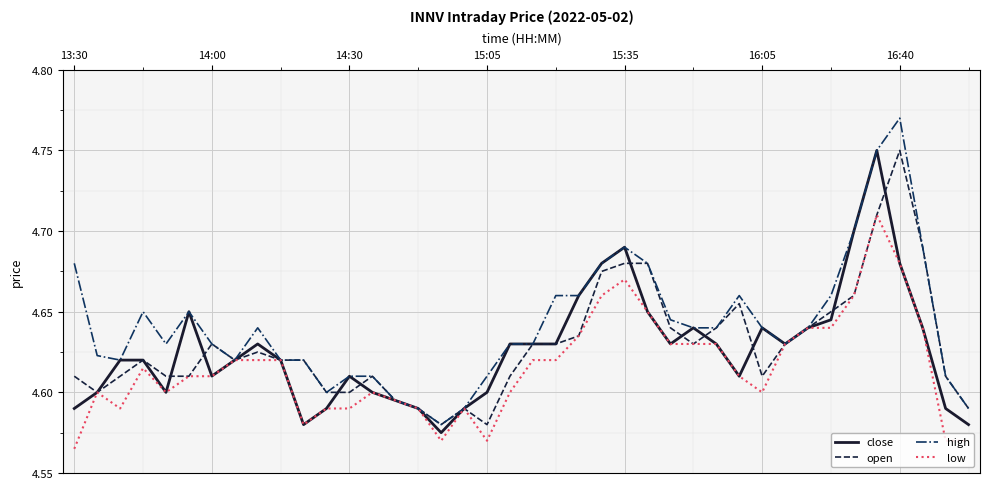

Which series has the largest total across all categories?

high